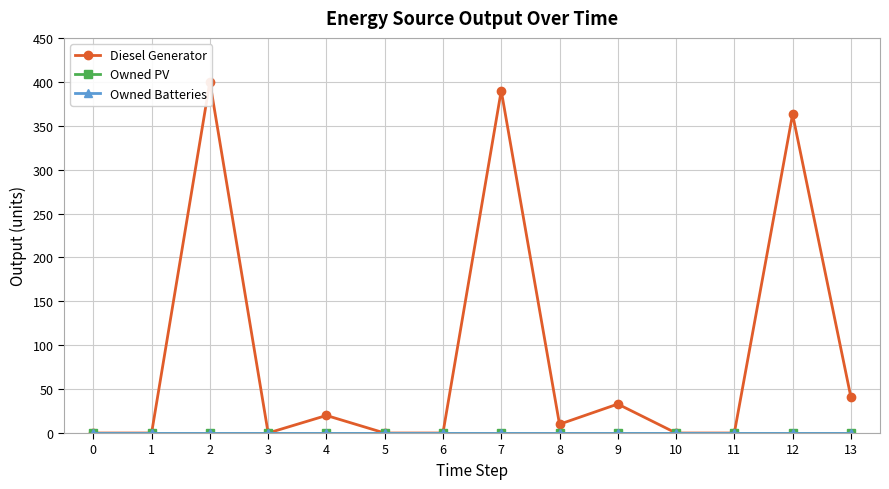

Which has a higher value, 11 or 7?

7